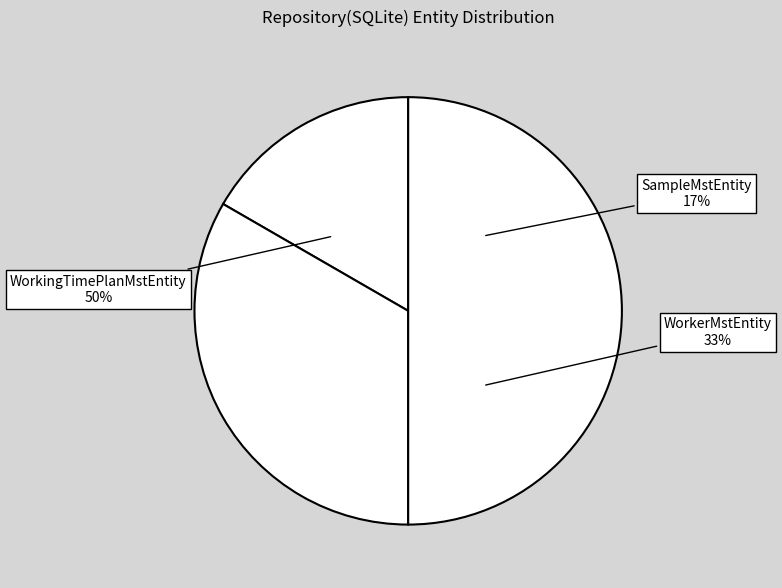

What percentage is the WorkerMstEntity slice, to the nearest percent?

33%